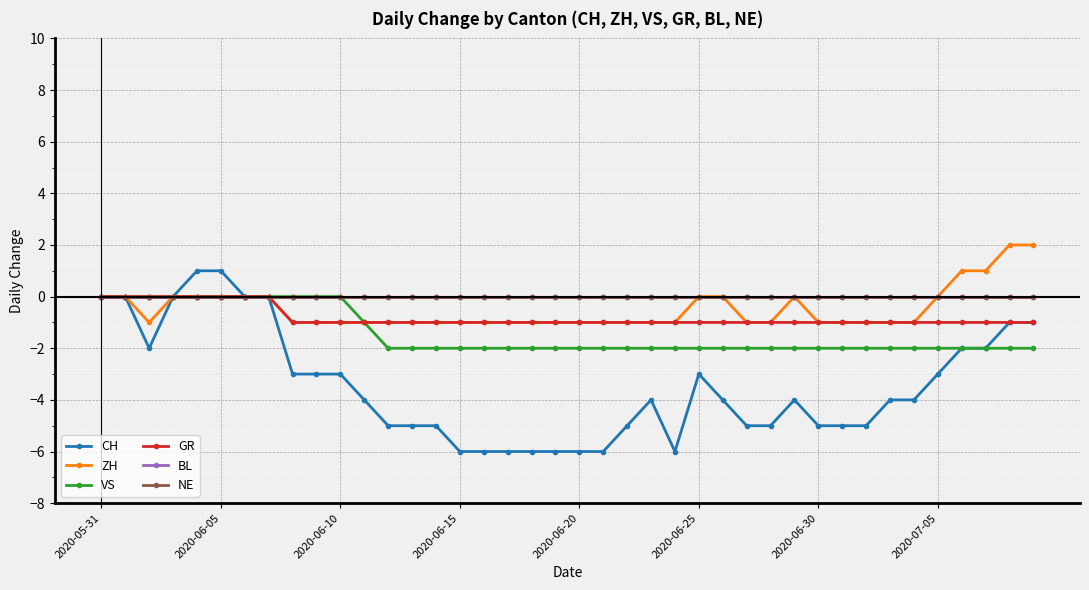

What is the smallest value displayed?

-6